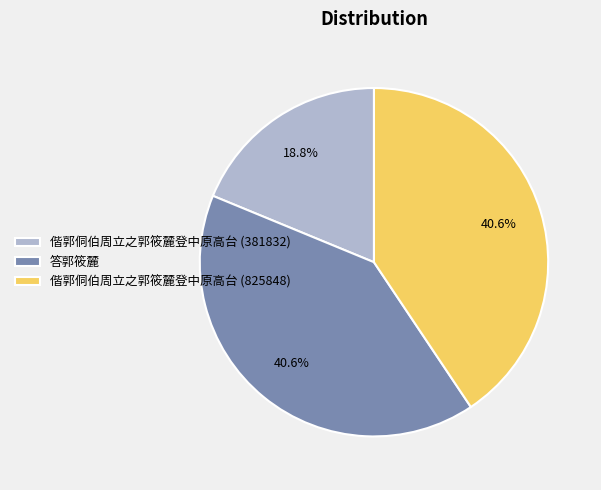

True or false: 偕郭侗伯周立之郭筱麓登中原高台 (825848) accounts for 48% of the total.

False